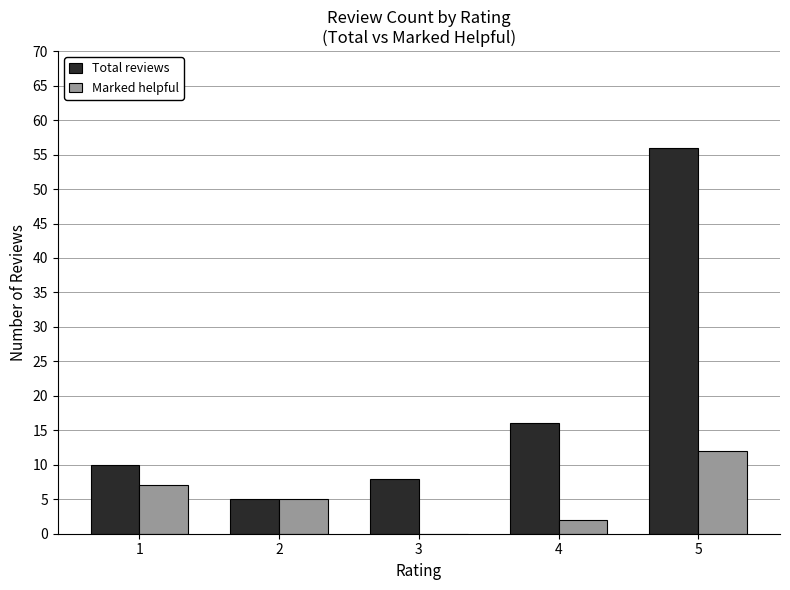

The Total reviews series shows 22 at 4. True or false?

False